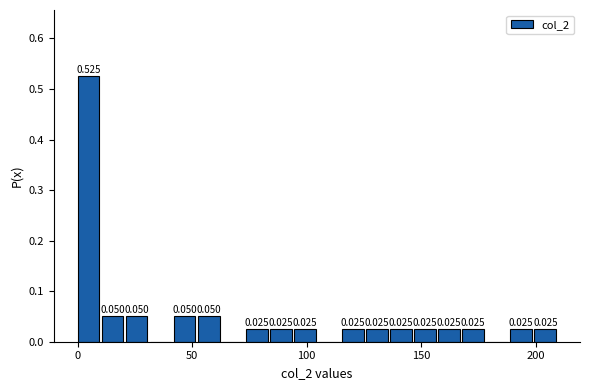

Around what value on the x-axis is the tallest bar? Give the approximate position of its centre, as read against the axis.

5